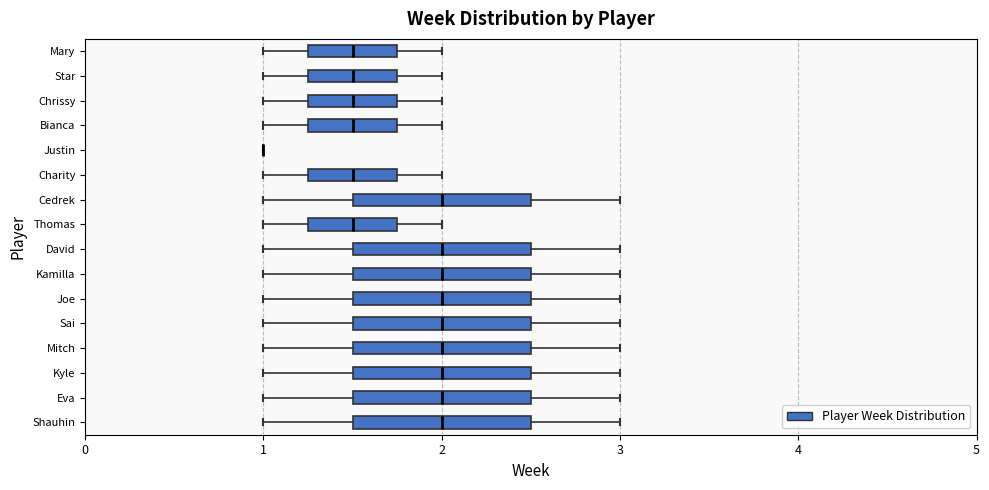

Reading bottom to top, transcribe this box plot: for each box, give where its median line is, the range the box spans, and where its two whiskers end, as read against the x-axis. The values are not printed on the chart, so give them approximately, as read against the axis.

Shauhin: median 2.0, box 1.5 to 2.5, whiskers 1.0 to 3.0
Eva: median 2.0, box 1.5 to 2.5, whiskers 1.0 to 3.0
Kyle: median 2.0, box 1.5 to 2.5, whiskers 1.0 to 3.0
Mitch: median 2.0, box 1.5 to 2.5, whiskers 1.0 to 3.0
Sai: median 2.0, box 1.5 to 2.5, whiskers 1.0 to 3.0
Joe: median 2.0, box 1.5 to 2.5, whiskers 1.0 to 3.0
Kamilla: median 2.0, box 1.5 to 2.5, whiskers 1.0 to 3.0
David: median 2.0, box 1.5 to 2.5, whiskers 1.0 to 3.0
Thomas: median 1.5, box 1.3 to 1.8, whiskers 1.0 to 2.0
Cedrek: median 2.0, box 1.5 to 2.5, whiskers 1.0 to 3.0
Charity: median 1.5, box 1.3 to 1.8, whiskers 1.0 to 2.0
Justin: box collapsed to a line at 1.0, whiskers 1.0 to 1.0
Bianca: median 1.5, box 1.3 to 1.8, whiskers 1.0 to 2.0
Chrissy: median 1.5, box 1.3 to 1.8, whiskers 1.0 to 2.0
Star: median 1.5, box 1.3 to 1.8, whiskers 1.0 to 2.0
Mary: median 1.5, box 1.3 to 1.8, whiskers 1.0 to 2.0